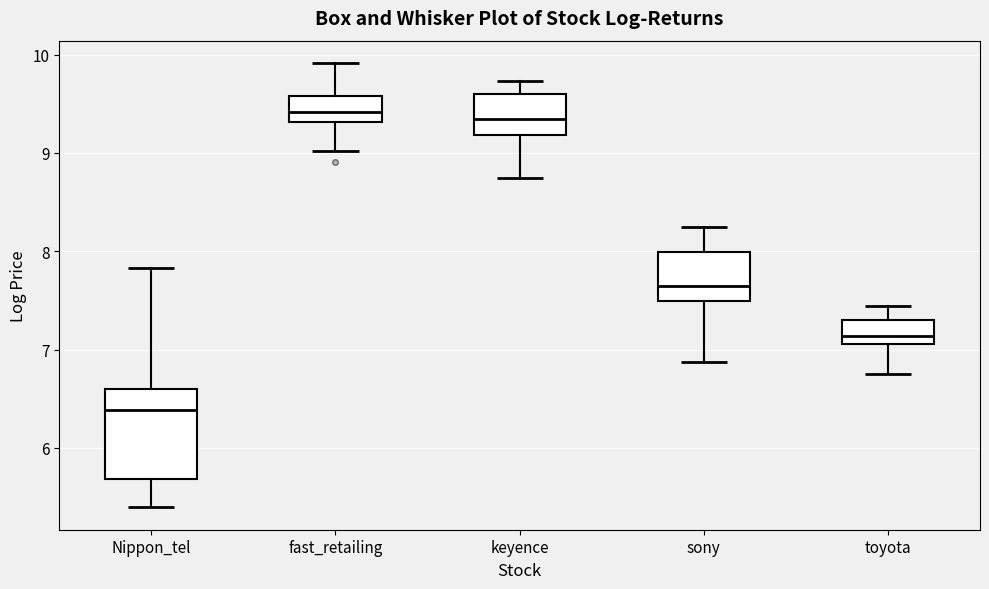

Reading left to right, transcribe this box plot: for each box, give where its median line is, the range the box spans, and where its two whiskers end, as read against the y-axis. The values are not printed on the chart, so give them approximately, as read against the axis.

Nippon_tel: median 6.4, box 5.7 to 6.6, whiskers 5.4 to 7.8
fast_retailing: median 9.4, box 9.3 to 9.6, whiskers 9.0 to 9.9
keyence: median 9.3, box 9.2 to 9.6, whiskers 8.7 to 9.7
sony: median 7.6, box 7.5 to 8.0, whiskers 6.9 to 8.2
toyota: median 7.1 (just above the box's lower edge), box 7.1 to 7.3, whiskers 6.7 to 7.4